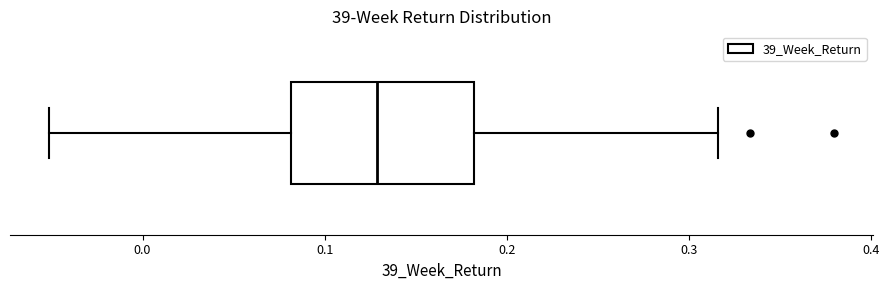

Read this box plot against the x-axis: the position of the median line, the range covered by the box, and the ends of both whiskers. The values are not printed on the chart, so give them approximately, as read against the axis.

median 0.13, box 0.08 to 0.18, whiskers -0.05 to 0.32